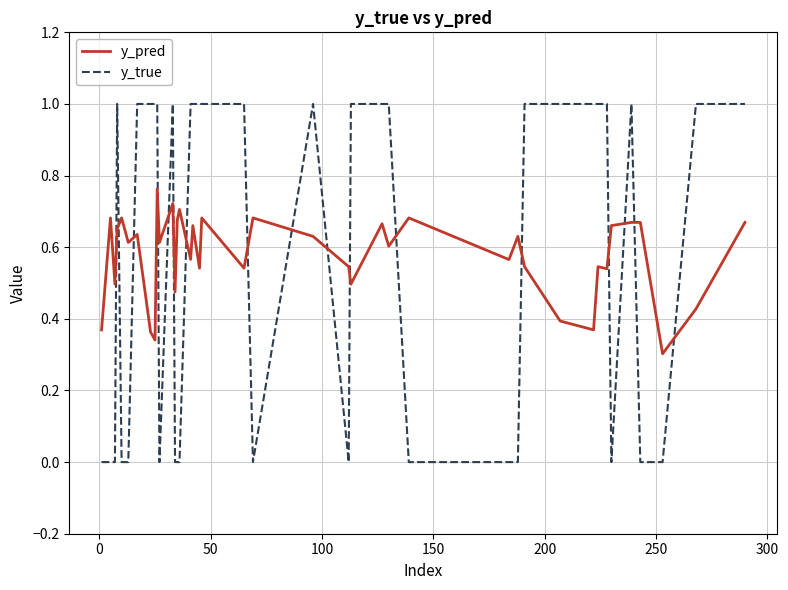

How many intersections are there between y_true and y_pred?

17